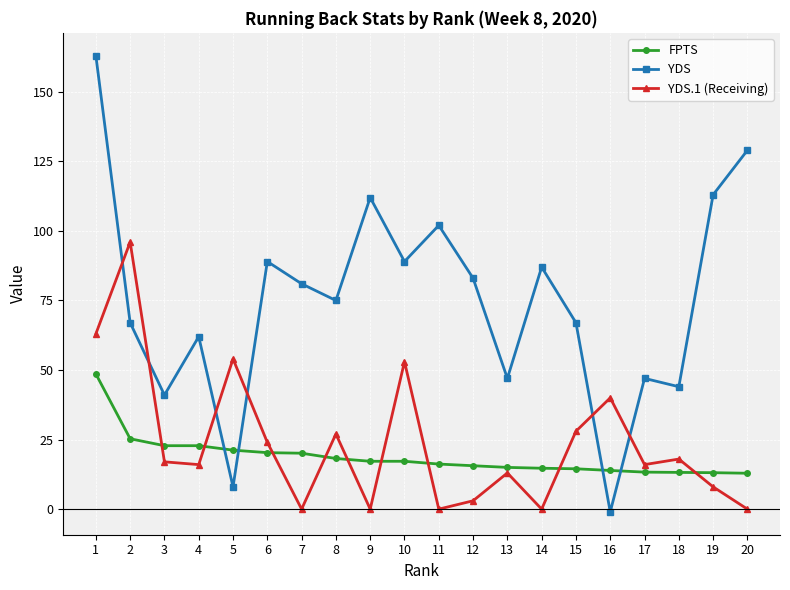

What is the value of the YDS point at the 7th from the left?

81.0